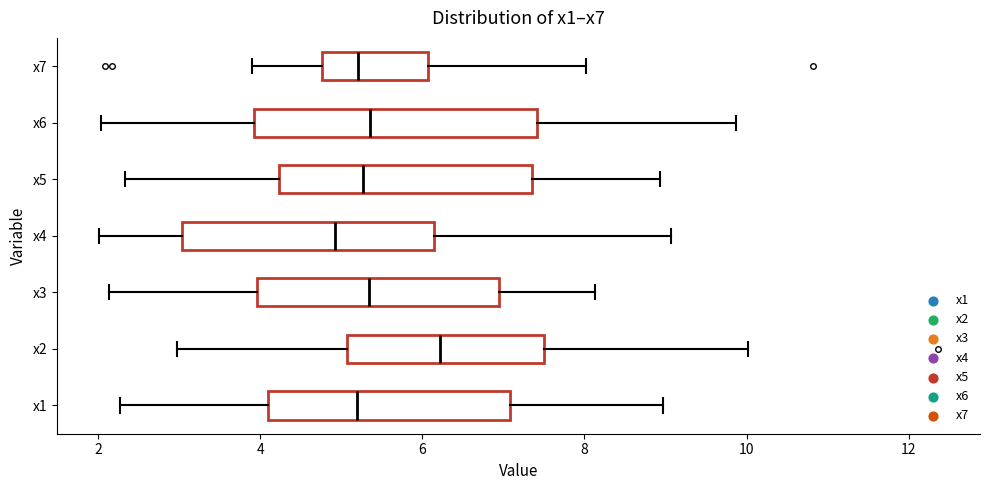

Reading bottom to top, transcribe this box plot: for each box, give where its median line is, the range the box spans, and where its two whiskers end, as read against the x-axis. The values are not printed on the chart, so give them approximately, as read against the axis.

x1: median 5.2, box 4.0 to 7.0, whiskers 2.2 to 9.0
x2: median 6.2, box 5.0 to 7.4, whiskers 3.0 to 10.0
x3: median 5.4, box 4.0 to 7.0, whiskers 2.2 to 8.2
x4: median 5.0, box 3.0 to 6.2, whiskers 2.0 to 9.0
x5: median 5.2, box 4.2 to 7.4, whiskers 2.4 to 9.0
x6: median 5.4, box 4.0 to 7.4, whiskers 2.0 to 9.8
x7: median 5.2, box 4.8 to 6.0, whiskers 4.0 to 8.0